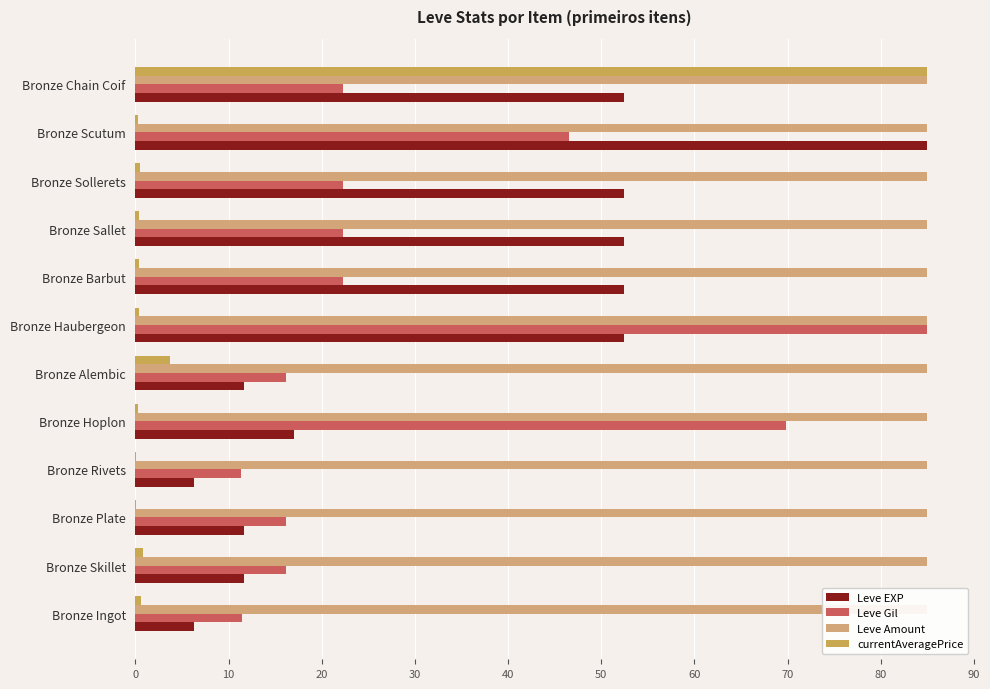

What is the lowest value of the Leve EXP series?

6.3